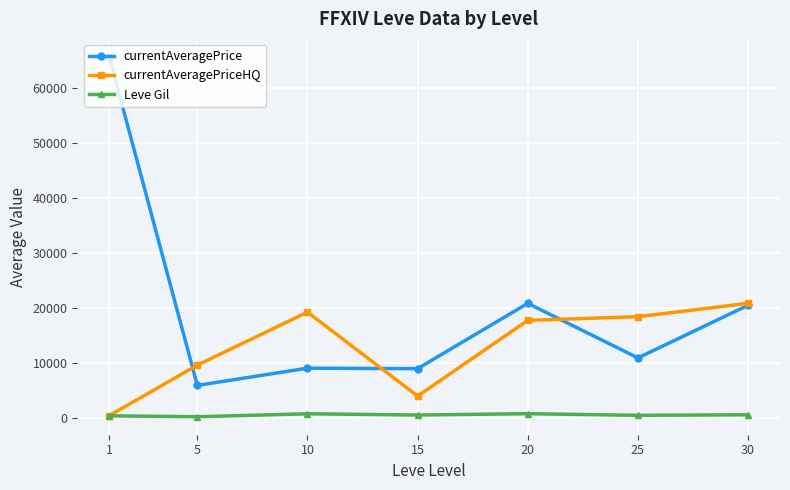

What are all the series names shown in the legend?

currentAveragePrice, currentAveragePriceHQ, Leve Gil